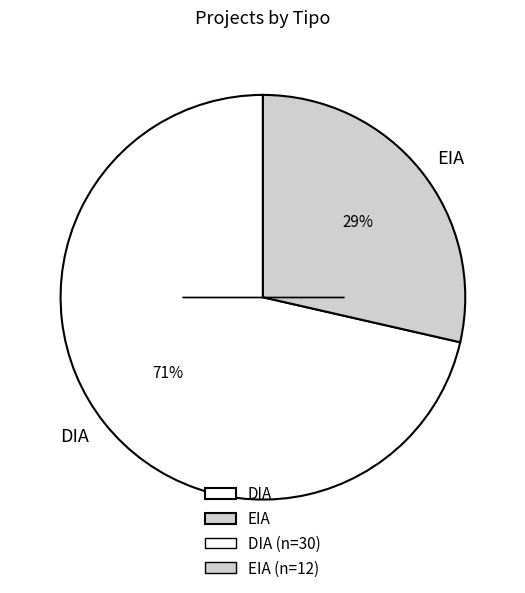

Do DIA and EIA together represent more than half of the pie?

Yes